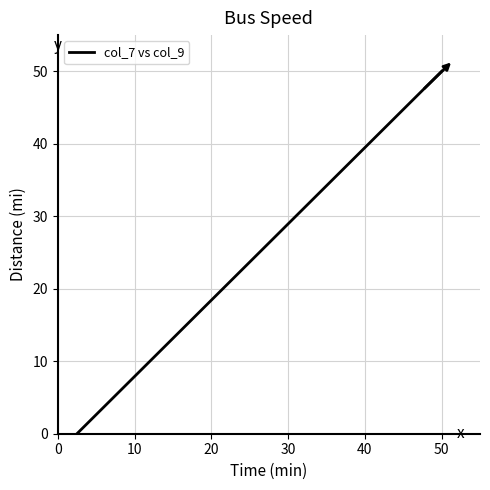

How many lines are shown in the chart?

1